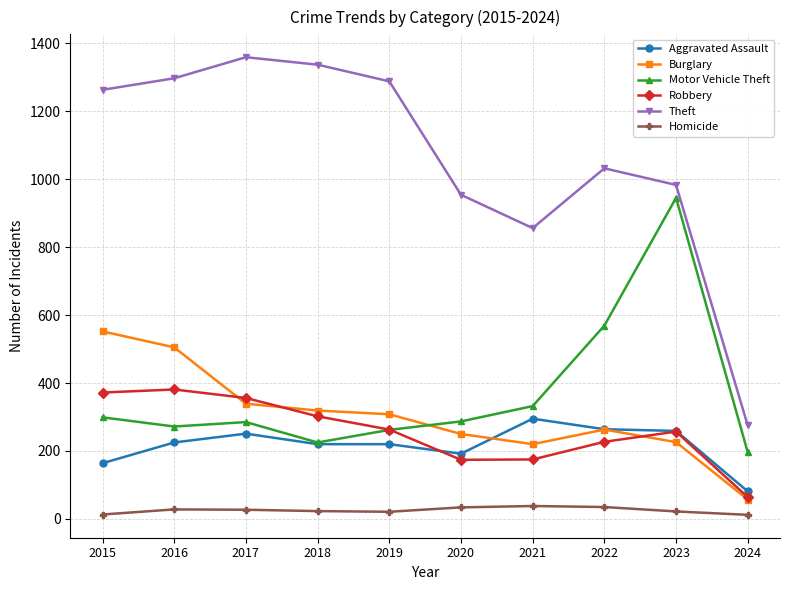

What is the sum of all Theft values?

10644